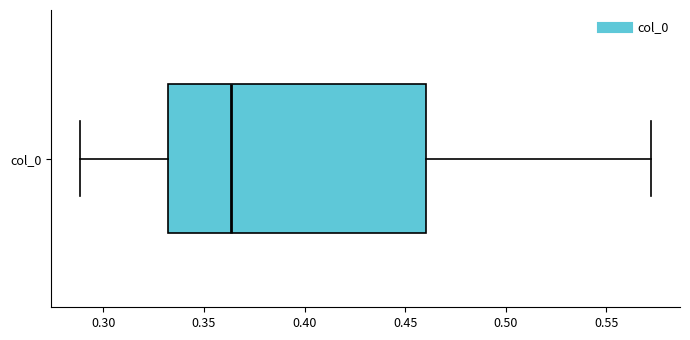

Read this box plot against the x-axis: the position of the median line, the range covered by the box, and the ends of both whiskers. The values are not printed on the chart, so give them approximately, as read against the axis.

median 0.365, box 0.330 to 0.460, whiskers 0.290 to 0.575